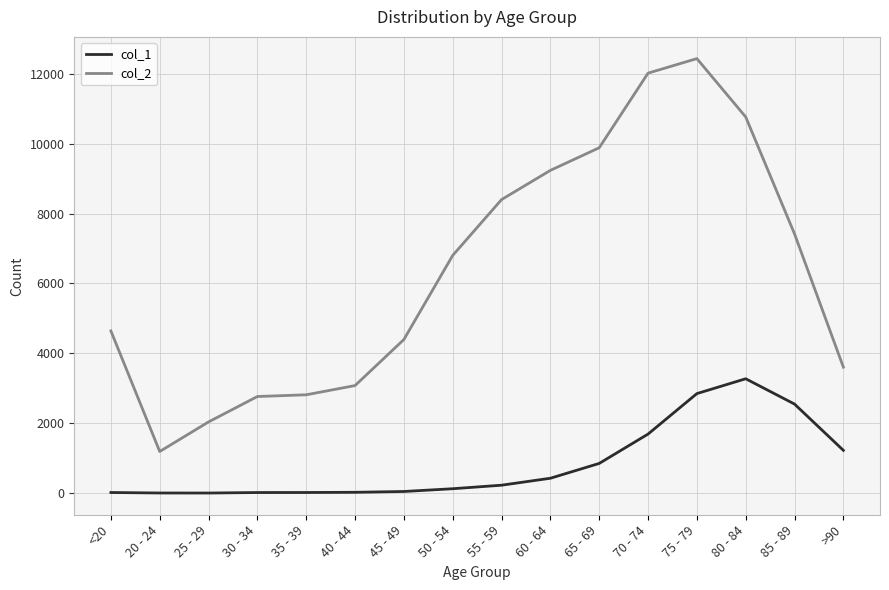

The value of col_1 at 30 - 34 is 17. True or false?

True